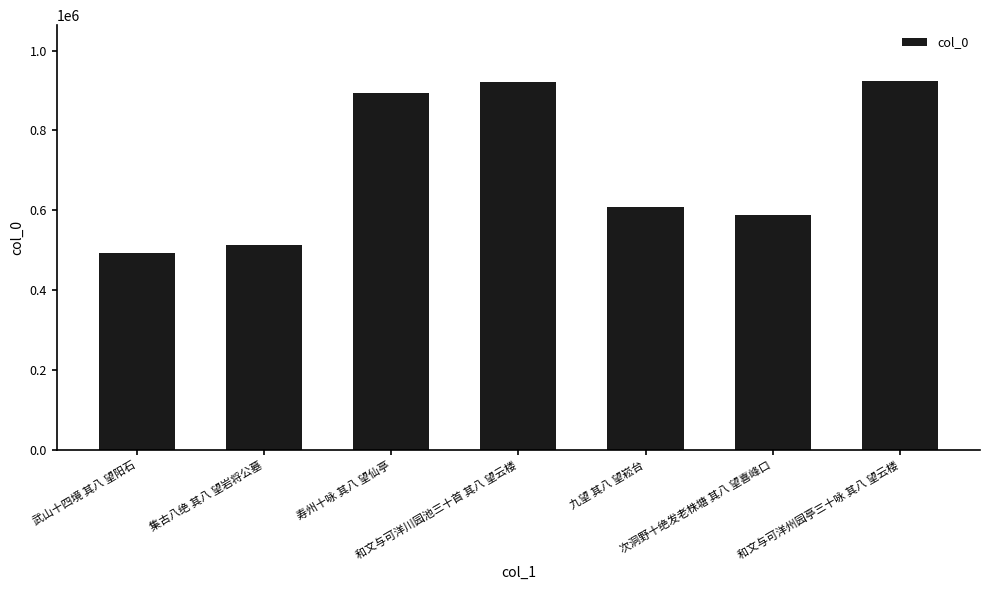

At which category does the chart reach its minimum across all series?

武山十四境 其八 望阳石